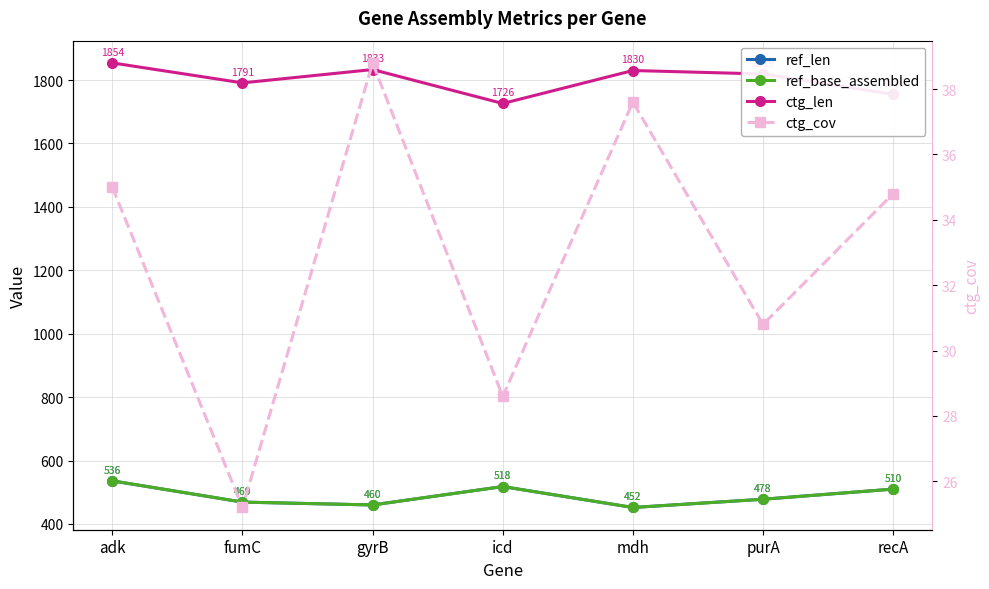

True or false: ref_base_assembled has more than 0 interior local peaks.

True